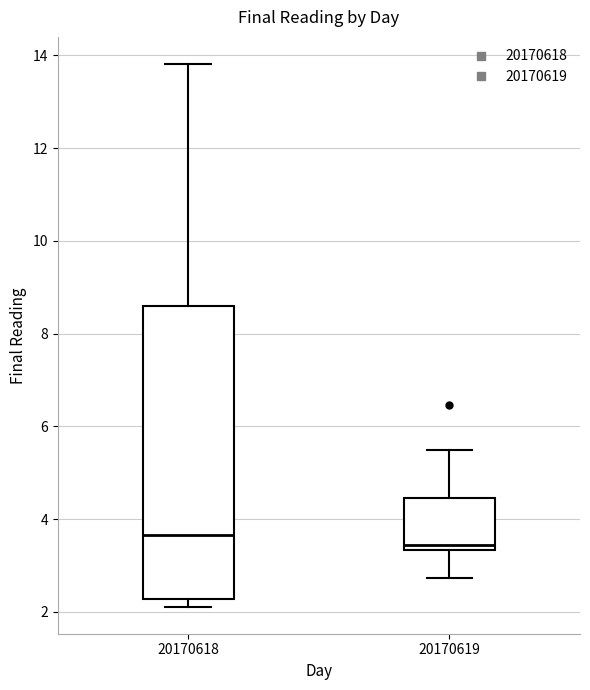

Where does the upper whisker of the box at x = 20170619 end on the y-axis? The values are not printed on the chart, so give them approximately, as read against the axis.

5.4